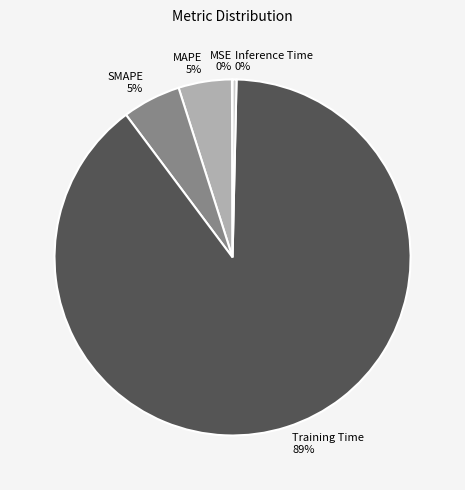

Does MAPE account for over 50% of the chart?

No